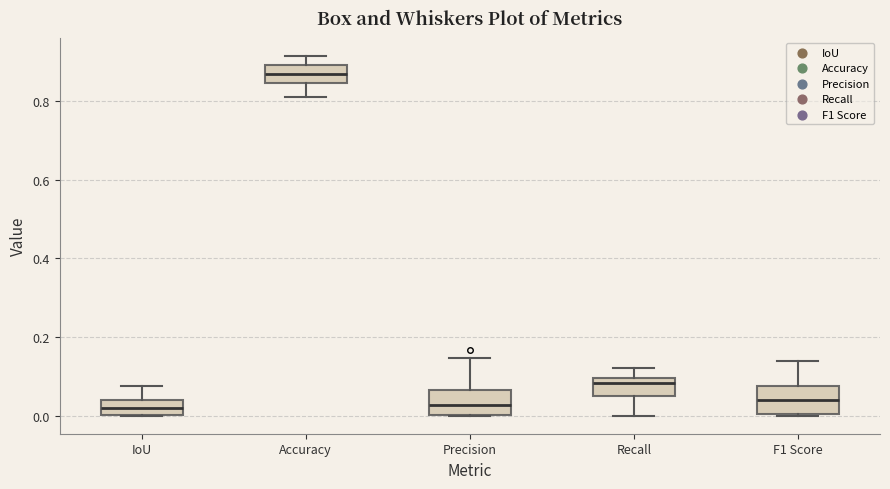

Reading left to right, read every box against the y-axis: the position of its median line, the range the box covers, and the ends of its whiskers. The values are not printed on the chart, so give them approximately, as read against the axis.

IoU: median 0.02, box 0.00 to 0.04, whiskers 0.00 to 0.08
Accuracy: median 0.88, box 0.84 to 0.90, whiskers 0.82 to 0.92
Precision: median 0.02, box 0.00 to 0.06, whiskers 0.00 to 0.14
Recall: median 0.08, box 0.04 to 0.10, whiskers 0.00 to 0.12
F1 Score: median 0.04, box 0.00 to 0.08, whiskers 0.00 to 0.14